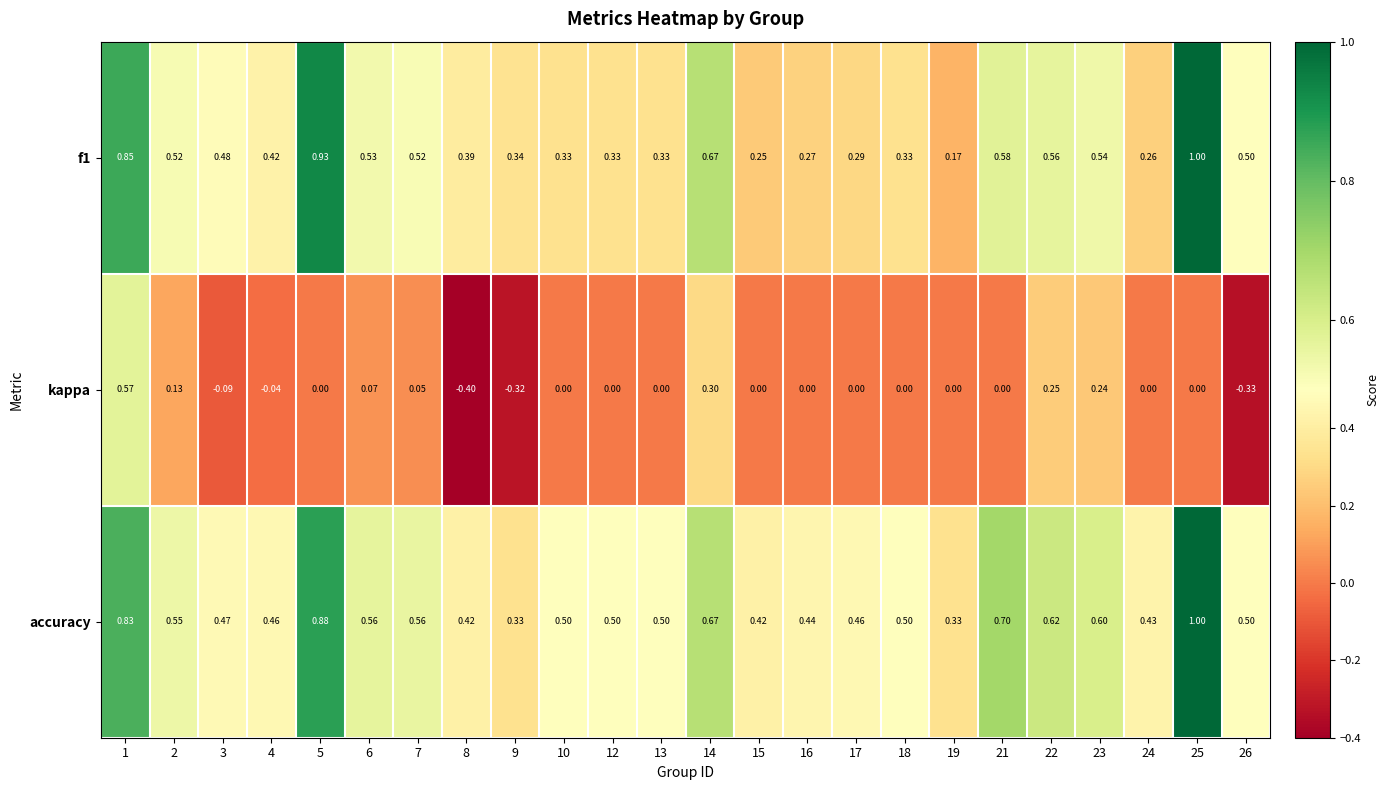

Which series changed the most between 9 and 14?

kappa